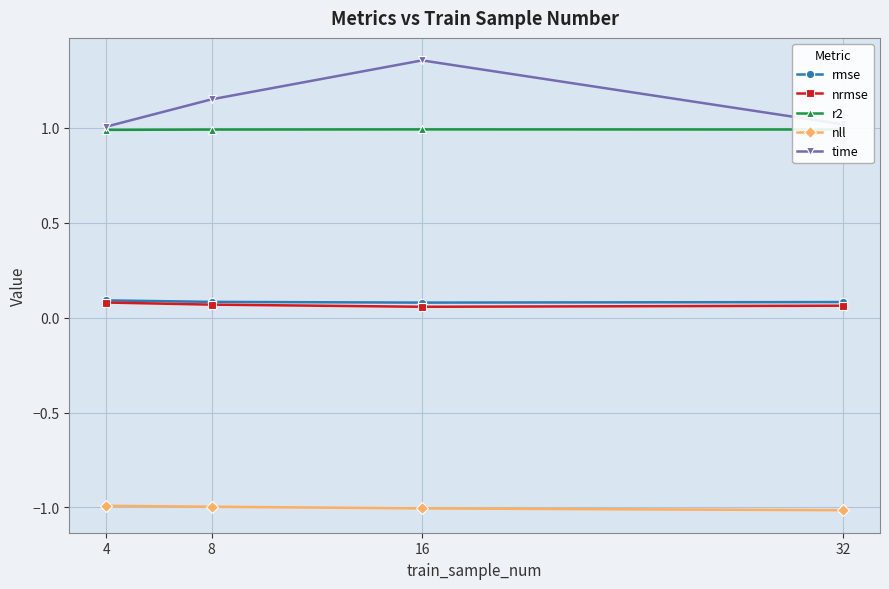

In rmse, how many points are lower than both neighbors (excluding endpoints)?

1